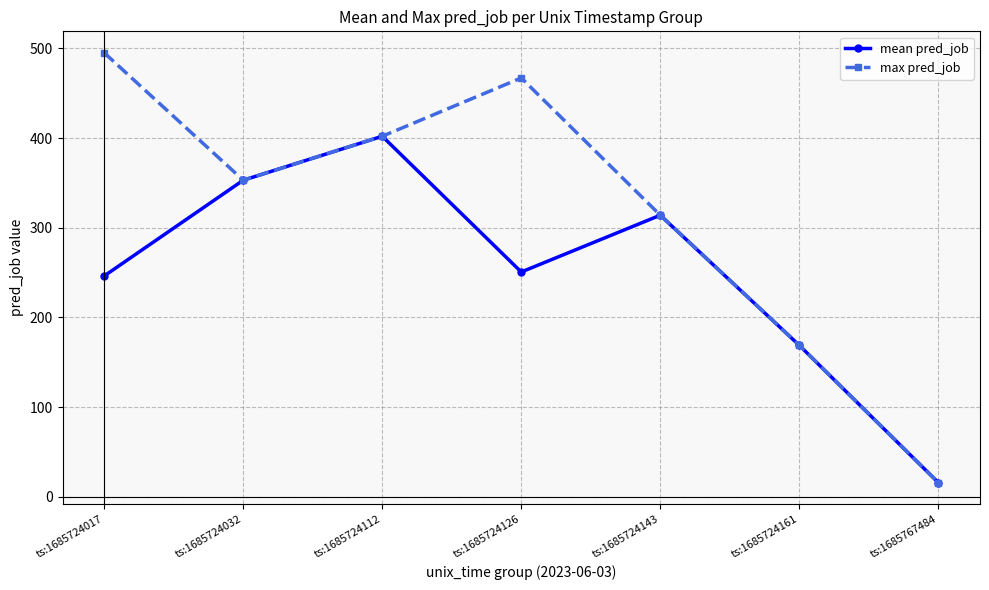

At which category does the chart reach its minimum across all series?

ts:1685767484